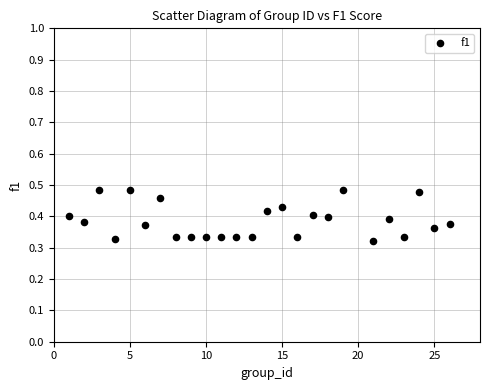

What is the range of X values (max minus min)?

25.0